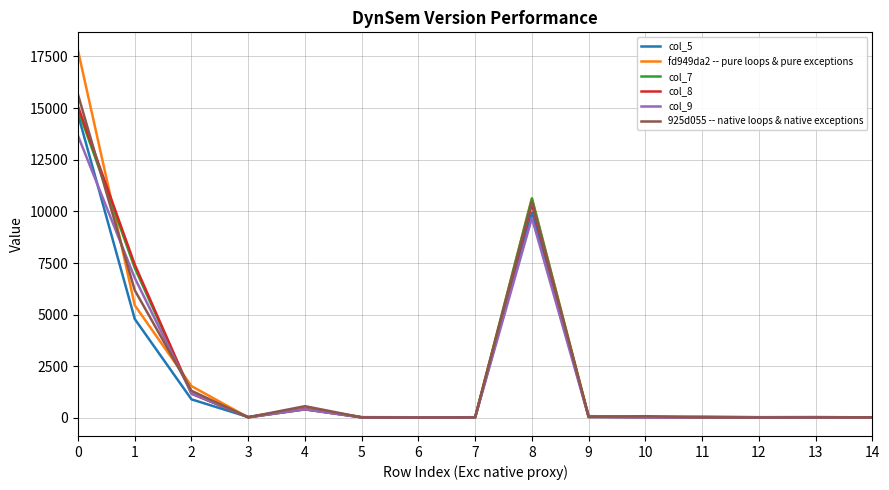

At which label is fd949da2 -- pure loops & pure exceptions closest to 8903?

8